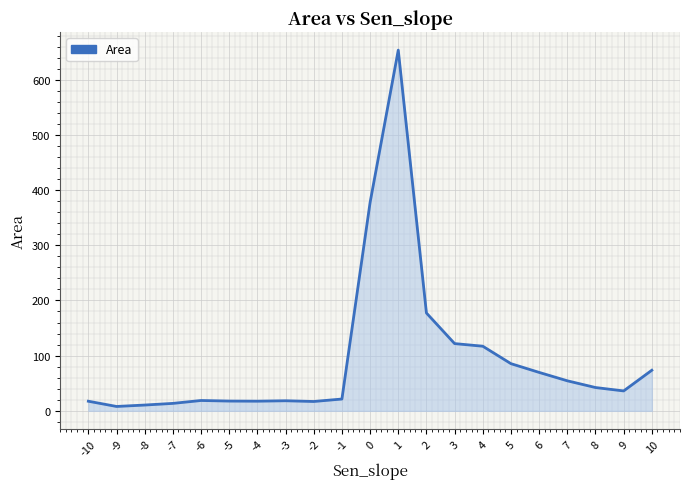

What is the difference between the second highest and second lowest values?

366.9